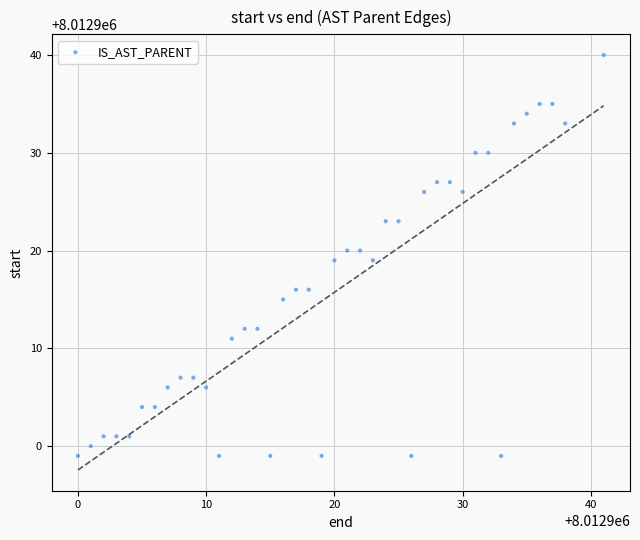

What is the range of X values (max minus min)?

41